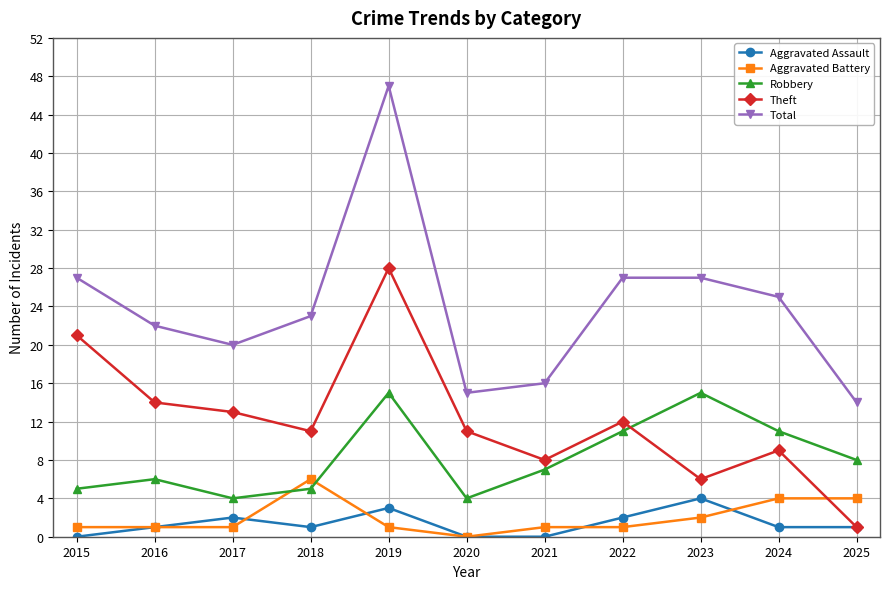

Is it true that Robbery equals 8 at 2025?

True